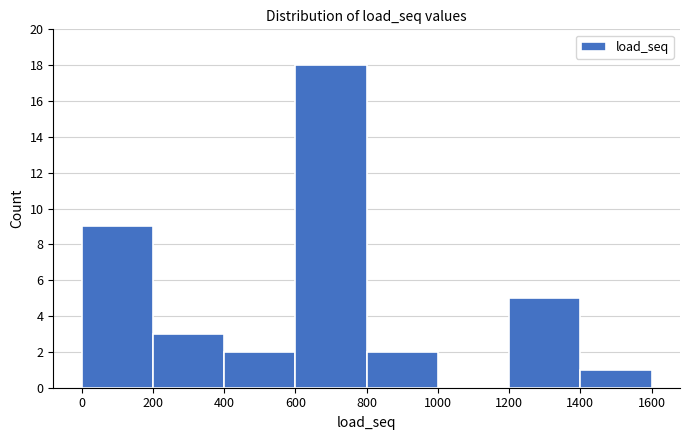

Which range on the x-axis has the tallest bar?

600 to 800